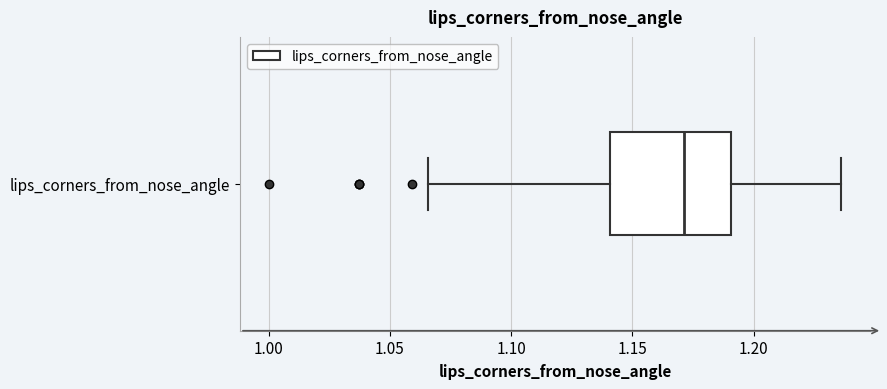

Read this box plot against the x-axis: the position of the median line, the range covered by the box, and the ends of both whiskers. The values are not printed on the chart, so give them approximately, as read against the axis.

median 1.170, box 1.140 to 1.190, whiskers 1.065 to 1.235